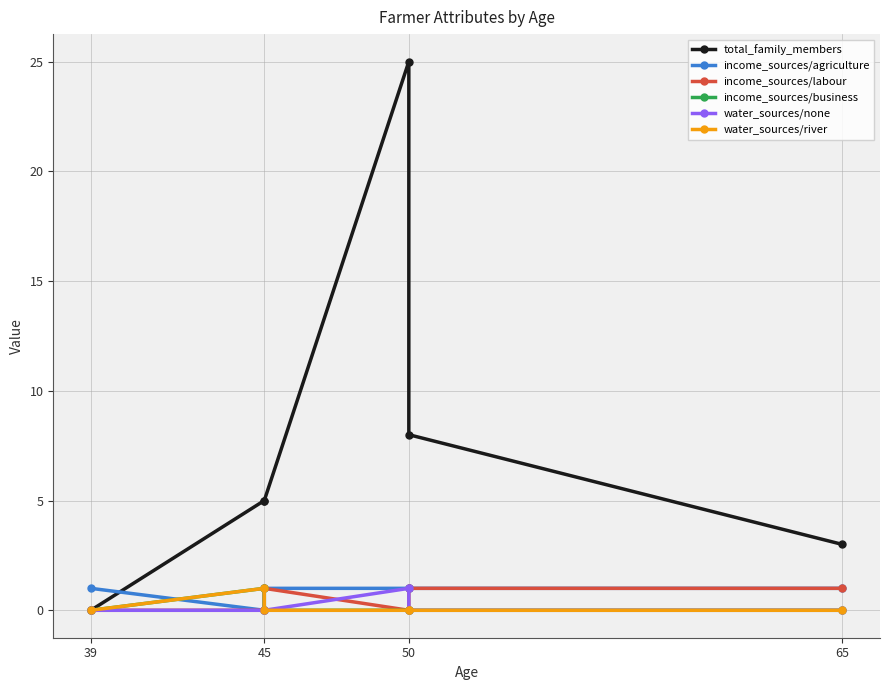

The water_sources/river series shows 1 at 50. True or false?

False